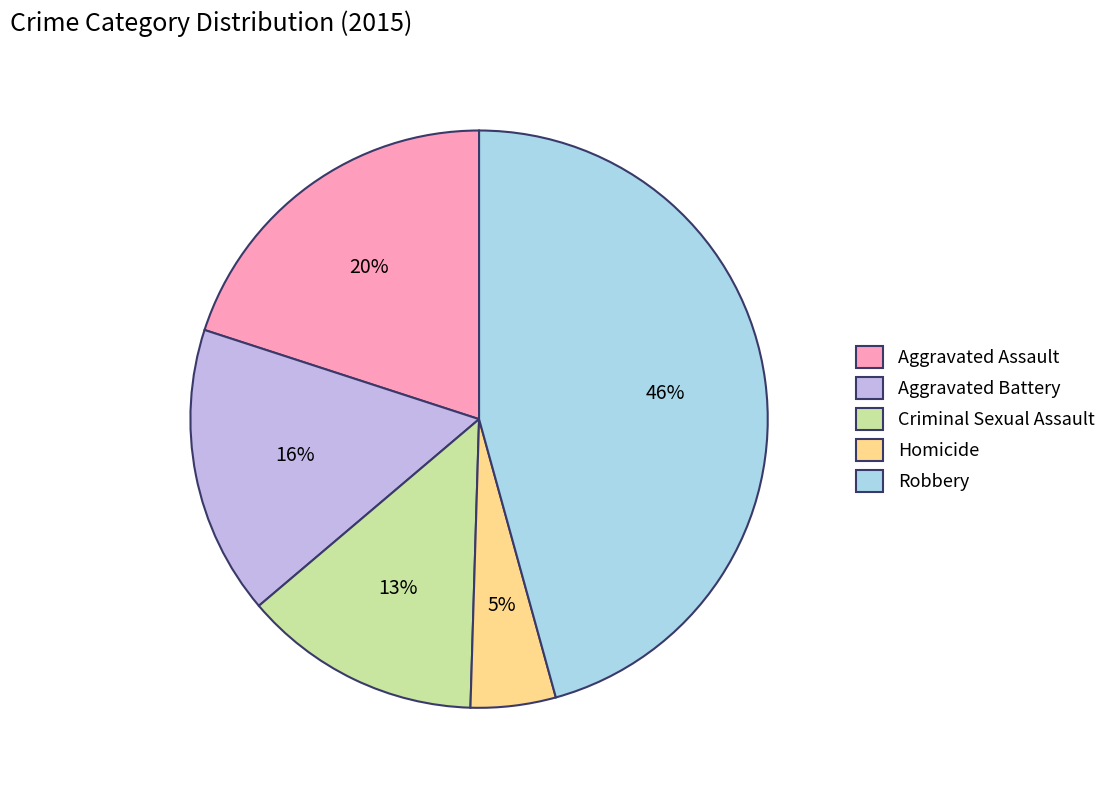

Count the number of slices in the pie.

5